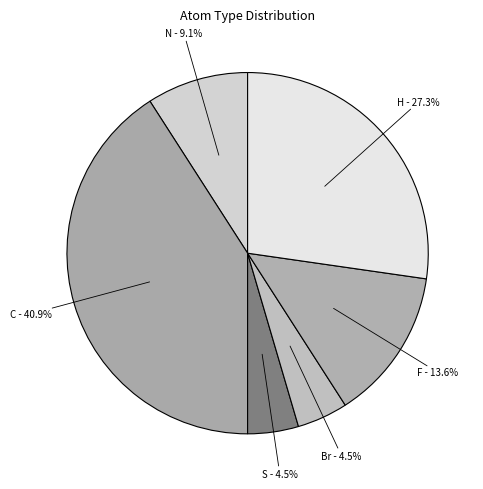

To the nearest percent, what percentage of the pie is F?

14%